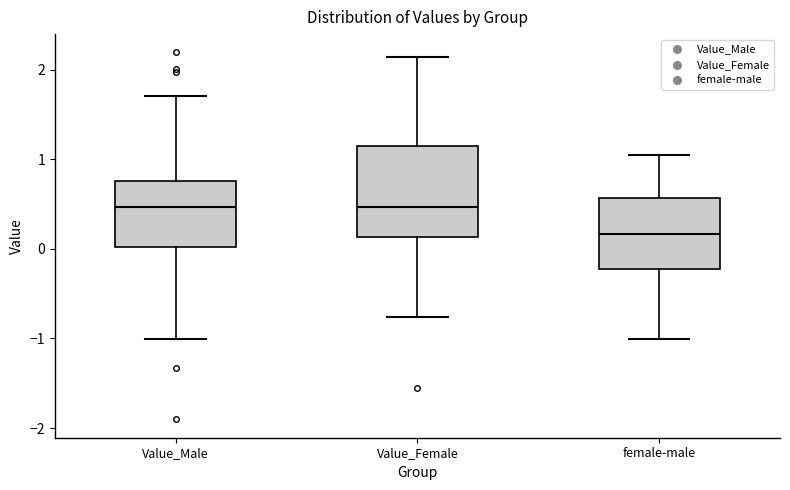

Reading left to right, transcribe this box plot: for each box, give where its median line is, the range the box spans, and where its two whiskers end, as read against the y-axis. The values are not printed on the chart, so give them approximately, as read against the axis.

Value_Male: median 0.5, box 0.0 to 0.8, whiskers -1.0 to 1.7
Value_Female: median 0.5, box 0.1 to 1.1, whiskers -0.8 to 2.1
female-male: median 0.2, box -0.2 to 0.6, whiskers -1.0 to 1.0